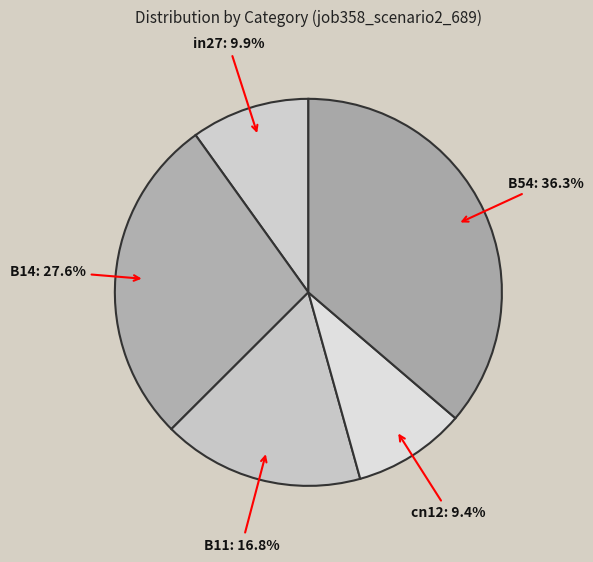

How many segments does this pie chart have?

5